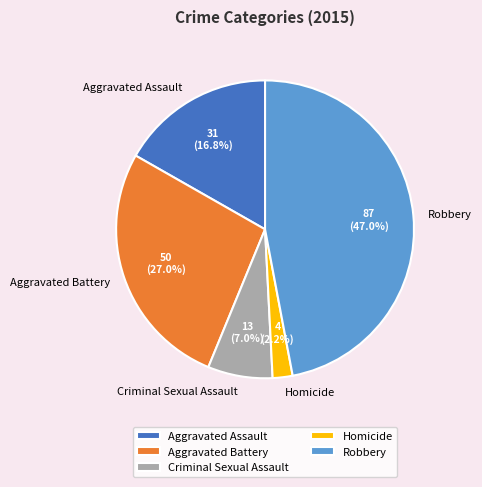

What is the ratio of the value at Robbery to the value at Aggravated Assault?

2.8